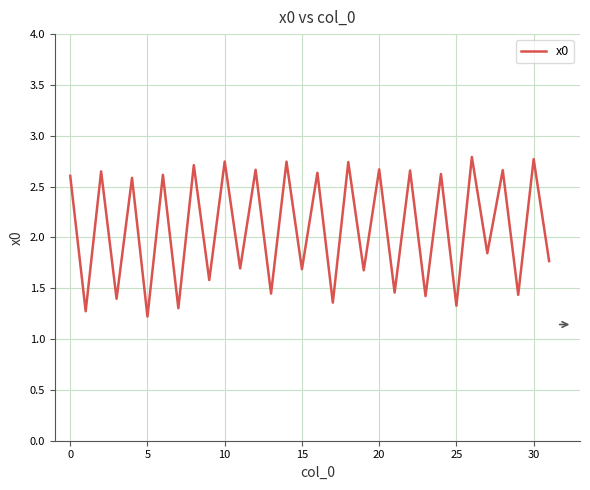

What is the maximum value shown in the chart?

2.8